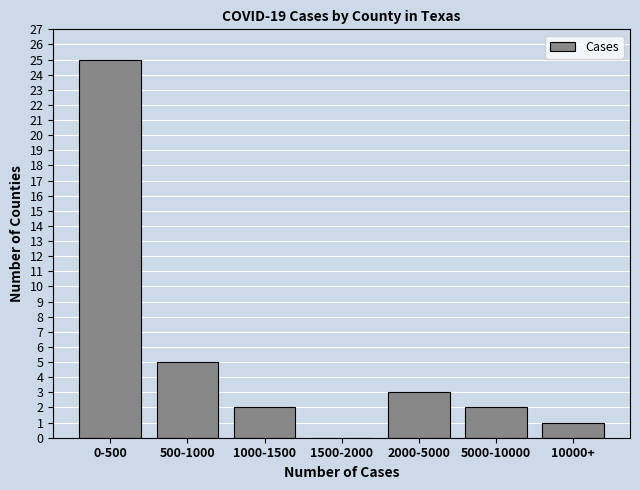

Reading left to right, what are all the values shown in this chart?

0-500=25	500-1000=5	1000-1500=2	1500-2000=0	2000-5000=3	5000-10000=2	10000+=1